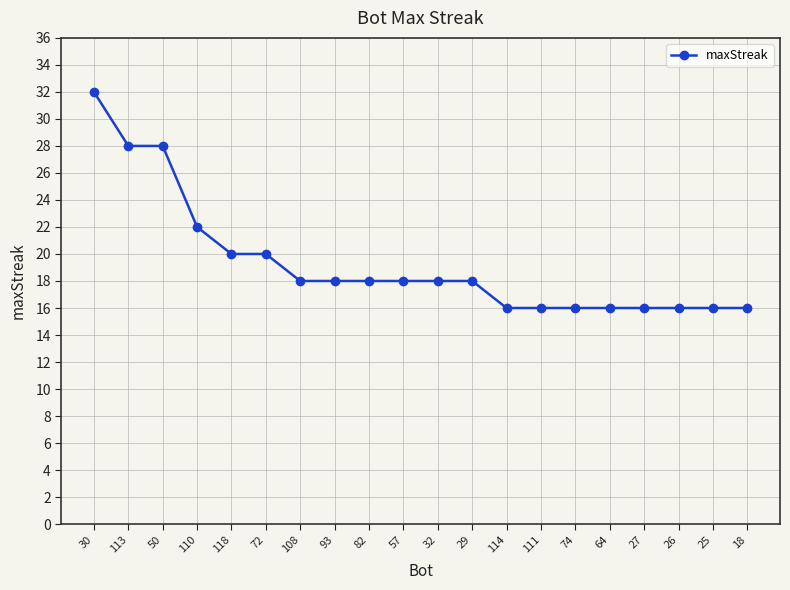

What position from the right is 72?

15